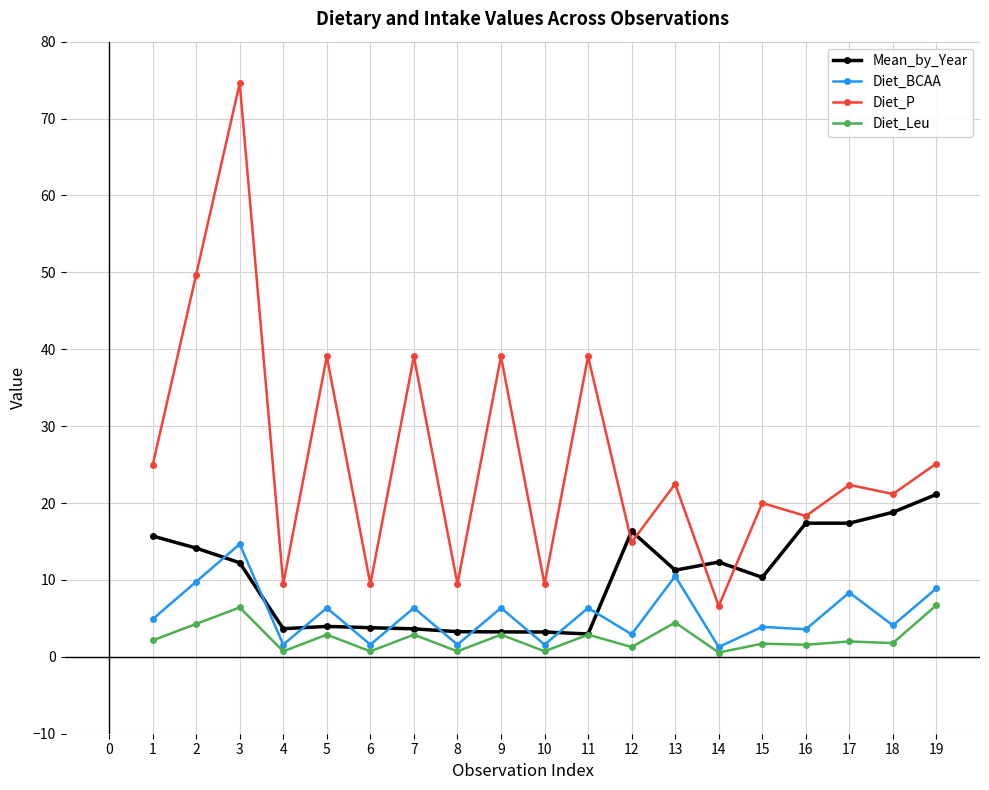

What is the greatest value displayed?

74.6